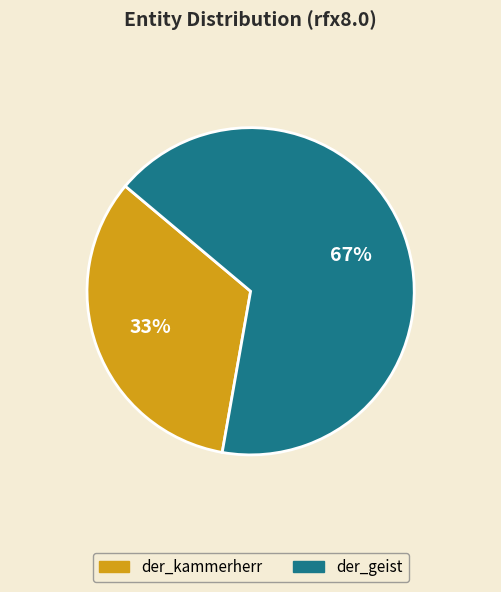

Which category has the smallest portion of the pie?

der_kammerherr